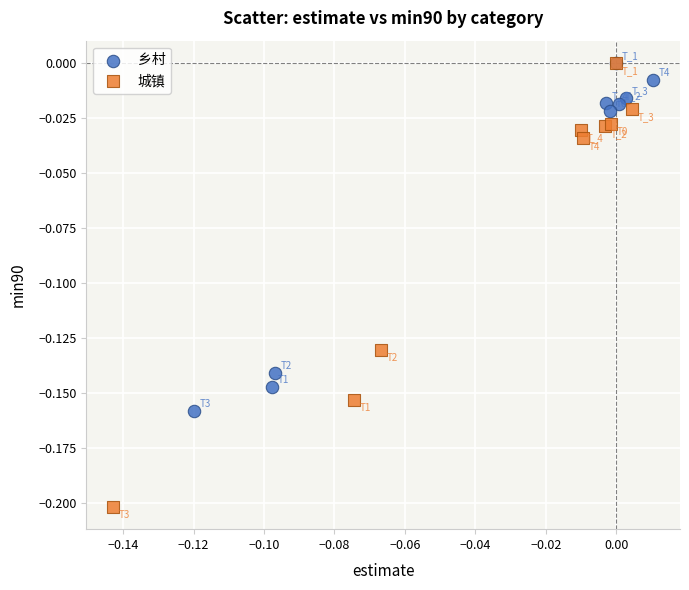

Which series has the widest spread of Y values?

城镇